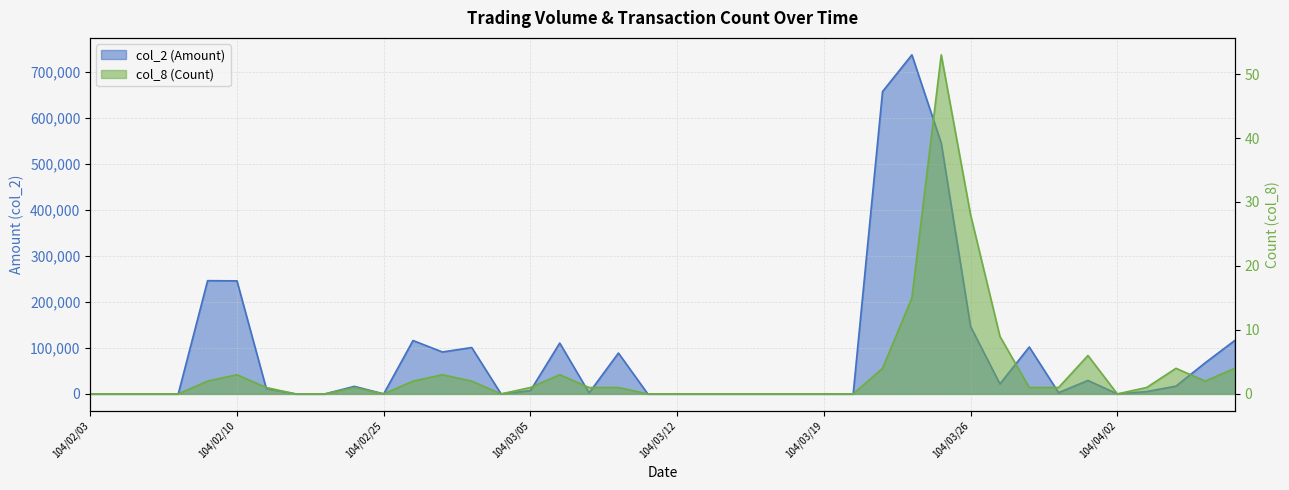

Between 104/03/09 and 104/02/25, which is larger?

104/03/09